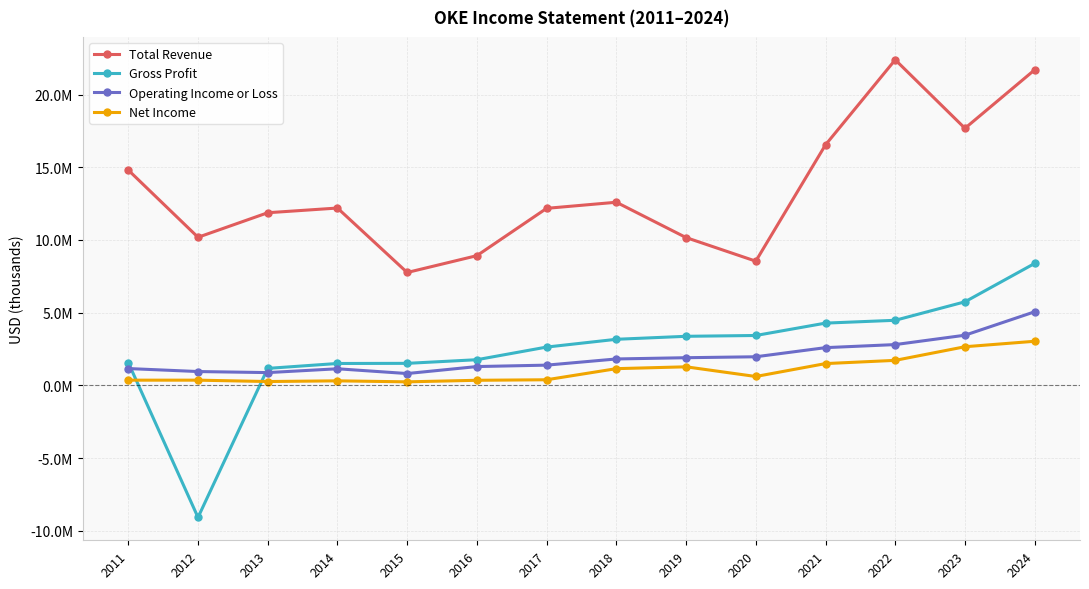

What is the spread (max minus min) of values at 2014?

11881000